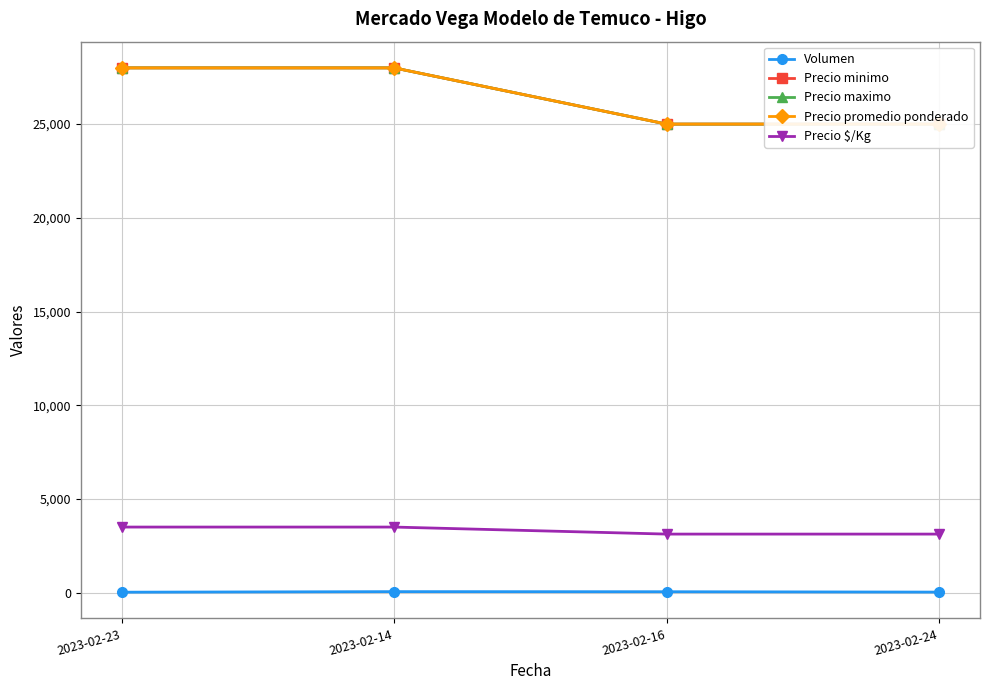

What is the label of the 3rd point from the right?

2023-02-14